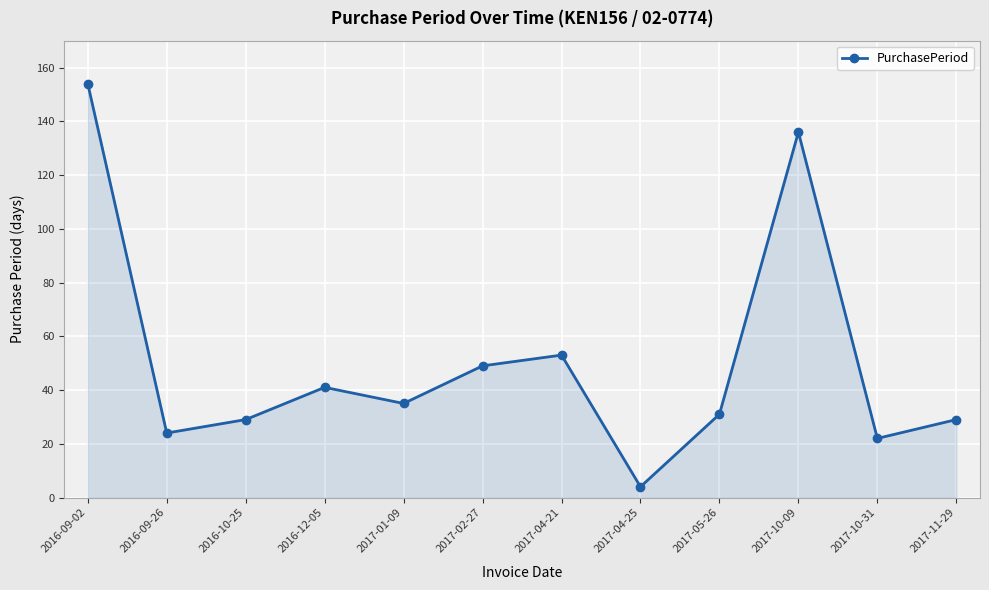

How many points are higher than both their immediate neighbors (excluding endpoints)?

3